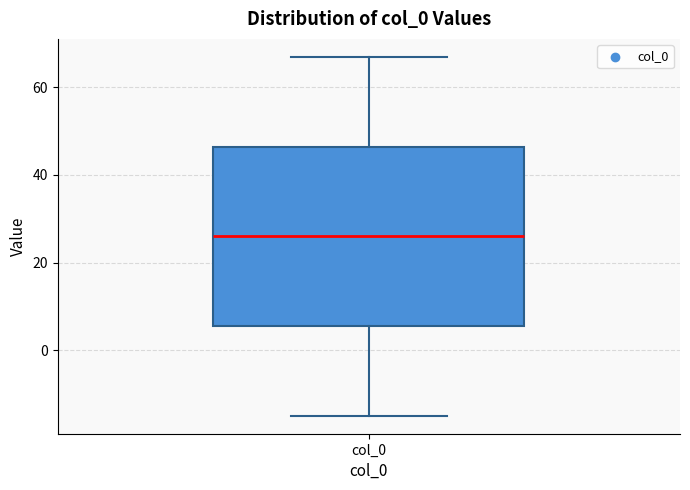

Read this box plot against the y-axis: the position of the median line, the range covered by the box, and the ends of both whiskers. The values are not printed on the chart, so give them approximately, as read against the axis.

median 26, box 6 to 46, whiskers -14 to 66